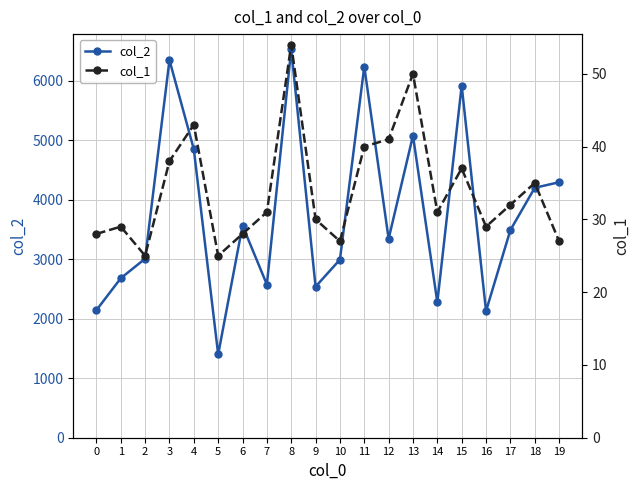

At 3, list the series in order from largest to smallest.

col_2, col_1